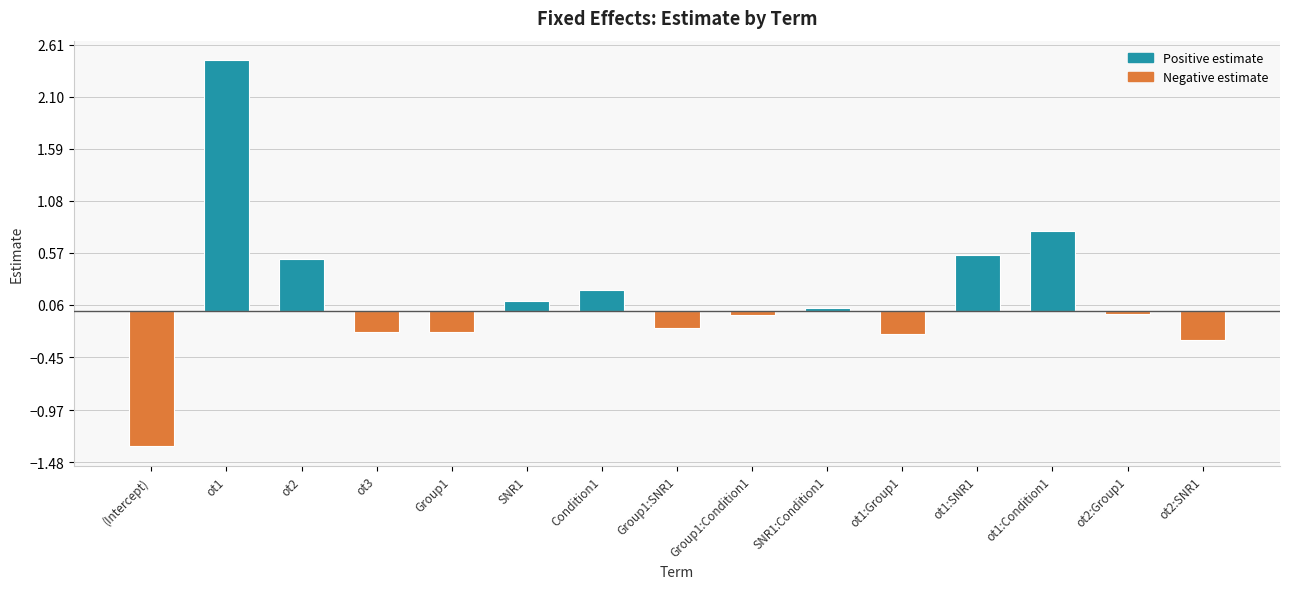

Is it true that the value at ot3 is -0.2?

True